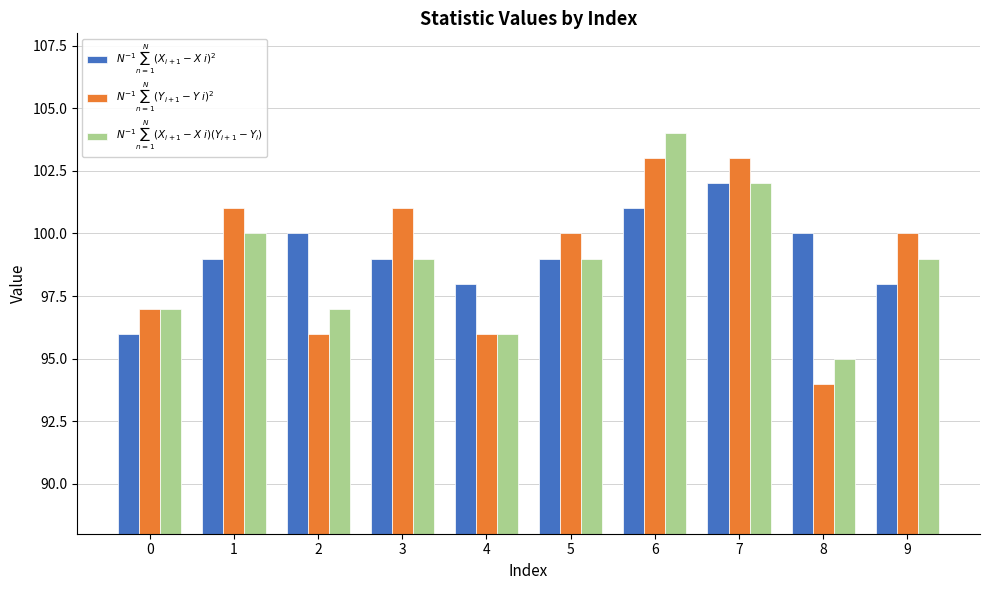

How many bars are there in total?

30